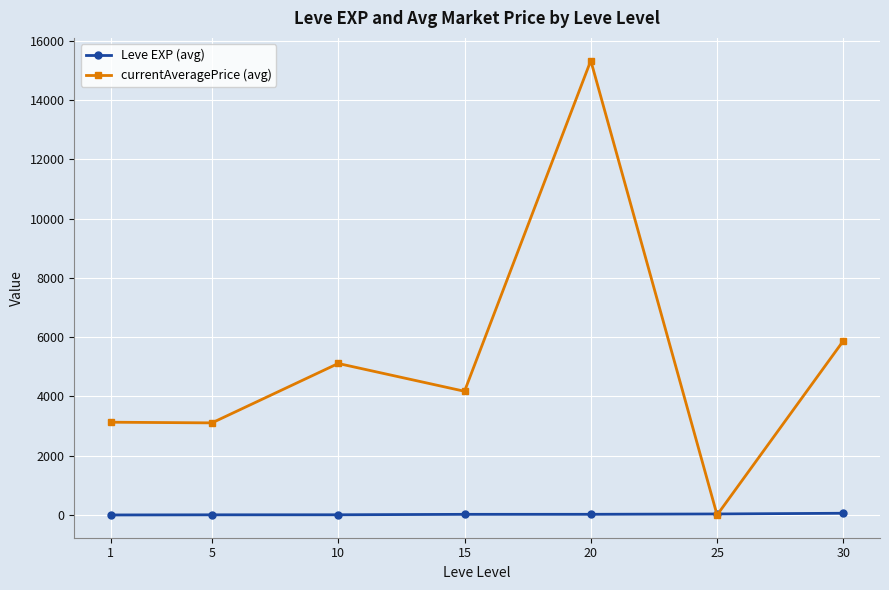

Is the value of Leve EXP (avg) at 20 greater than the value of currentAveragePrice (avg) at 20?

No